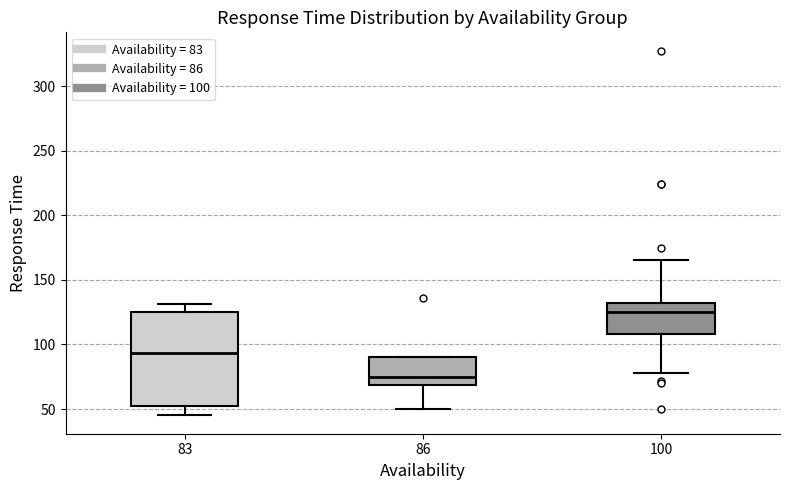

Which box is the tallest, from its lower edge to its upper edge?

83